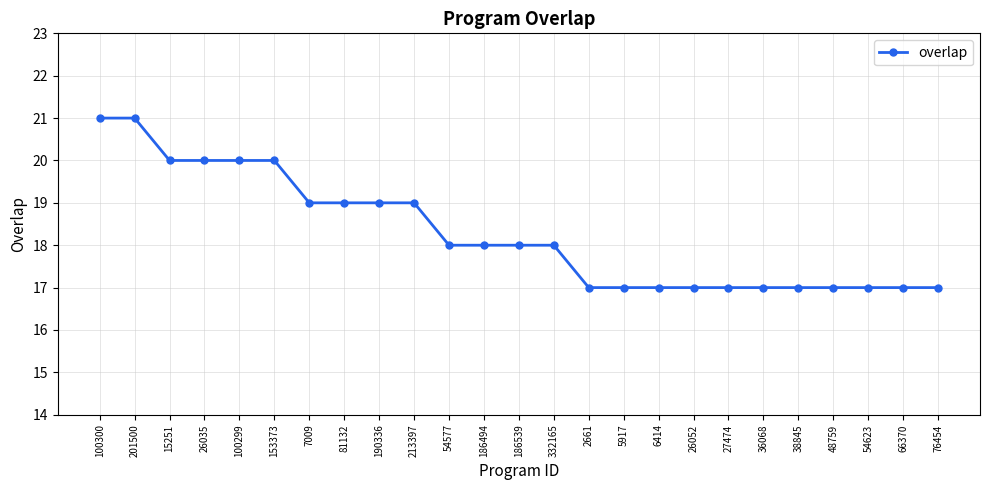

What is the minimum value shown in the chart?

17